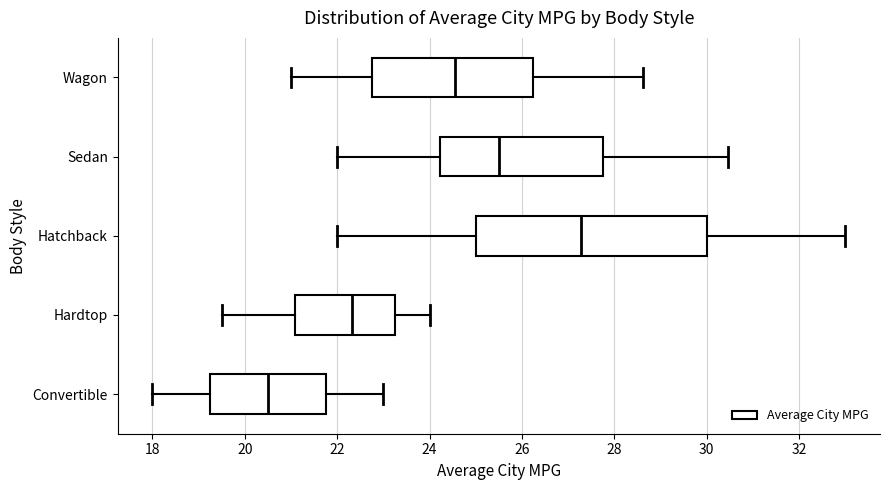

Where does the median line of the box for Hardtop sit on the x-axis? The values are not printed on the chart, so give them approximately, as read against the axis.

22.4